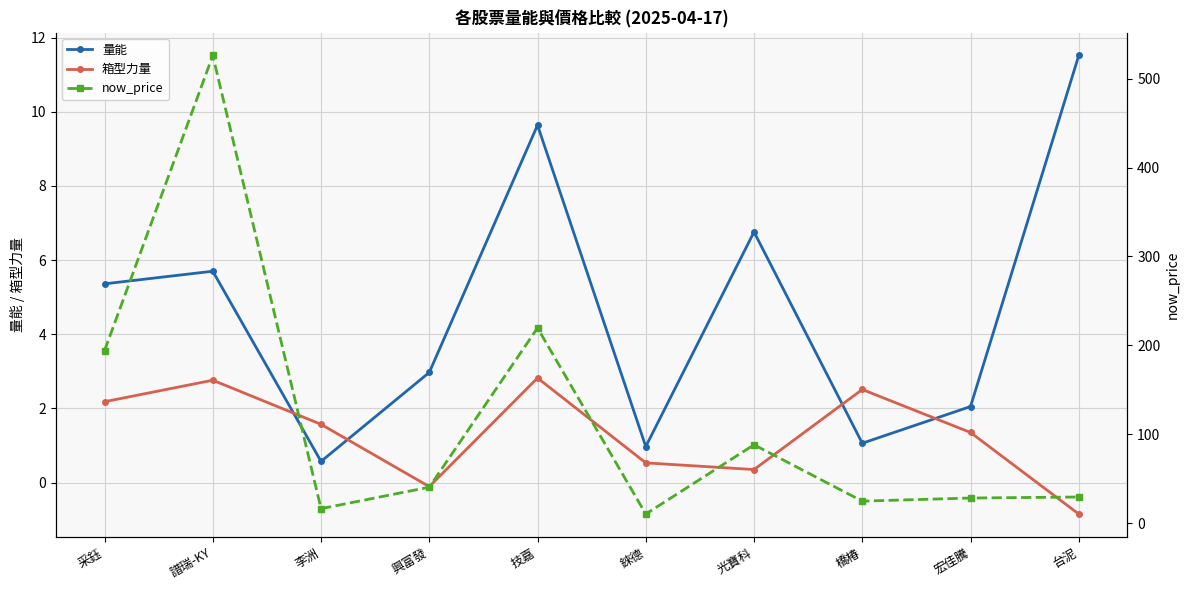

Which category has the highest value across all series?

譜瑞-KY